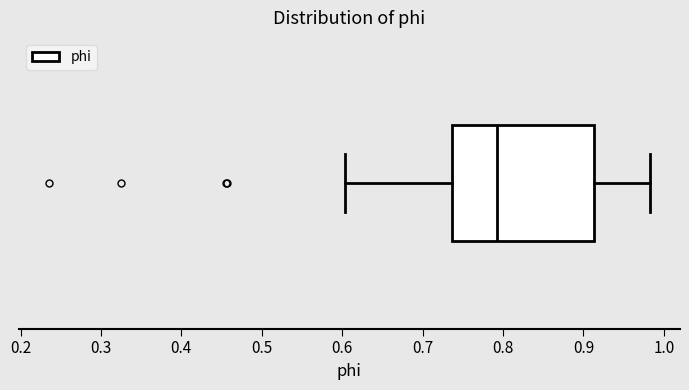

Where is the right edge of the box on the x-axis? The values are not printed on the chart, so give them approximately, as read against the axis.

0.91